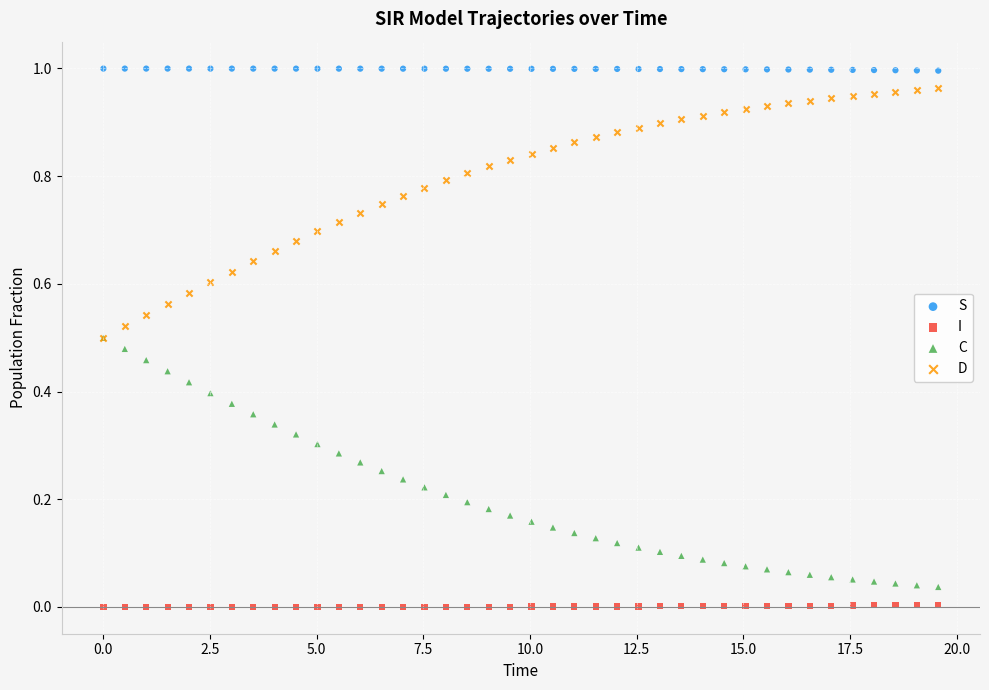

Which series contains the highest Y value?

S